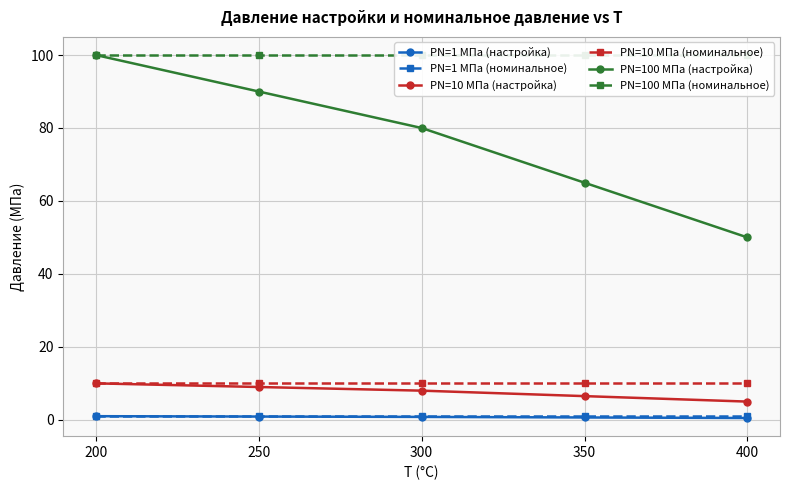

What are all the series names shown in the legend?

PN=1 МПа (настройка), PN=1 МПа (номинальное), PN=10 МПа (настройка), PN=10 МПа (номинальное), PN=100 МПа (настройка), PN=100 МПа (номинальное)